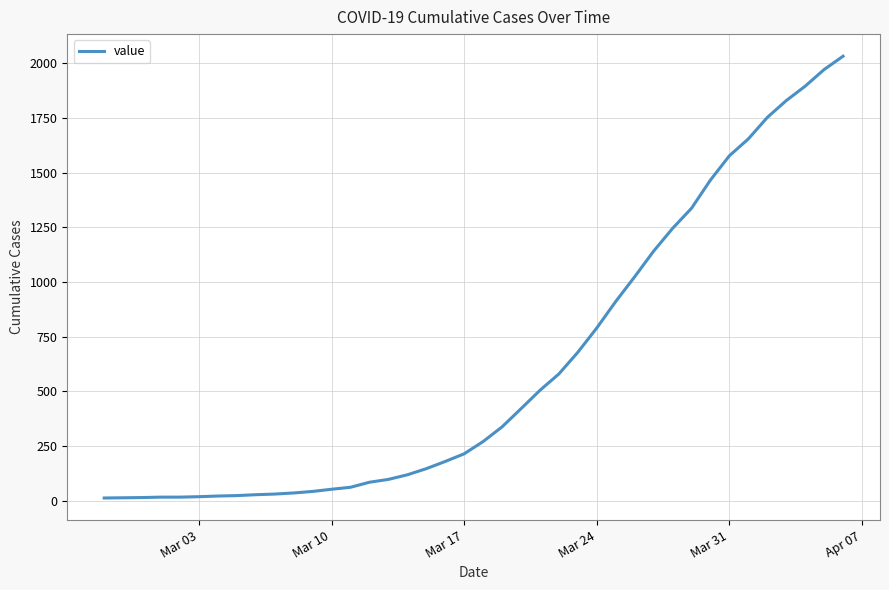

What is the maximum value shown in the chart?

2032